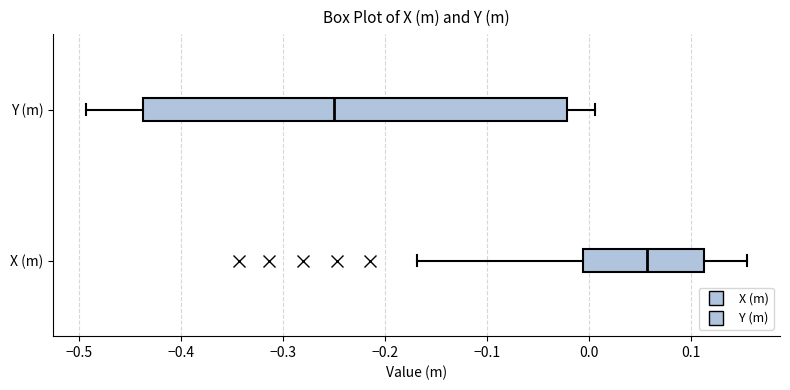

Reading bottom to top, transcribe this box plot: for each box, give where its median line is, the range the box spans, and where its two whiskers end, as read against the x-axis. The values are not printed on the chart, so give them approximately, as read against the axis.

X (m): median 0.06, box -0.01 to 0.11, whiskers -0.17 to 0.15
Y (m): median -0.25, box -0.44 to -0.02, whiskers -0.49 to 0.01